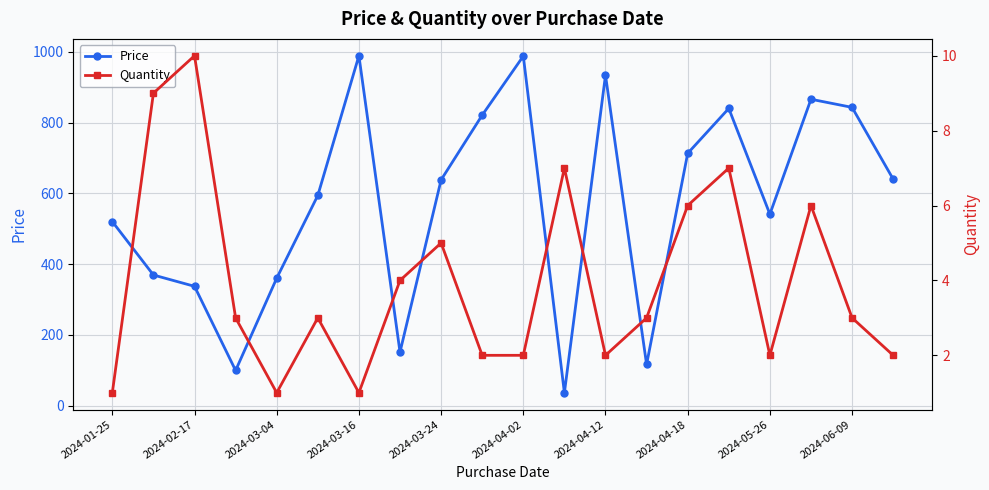

List the series in order of their peak value, highest first.

Price, Quantity